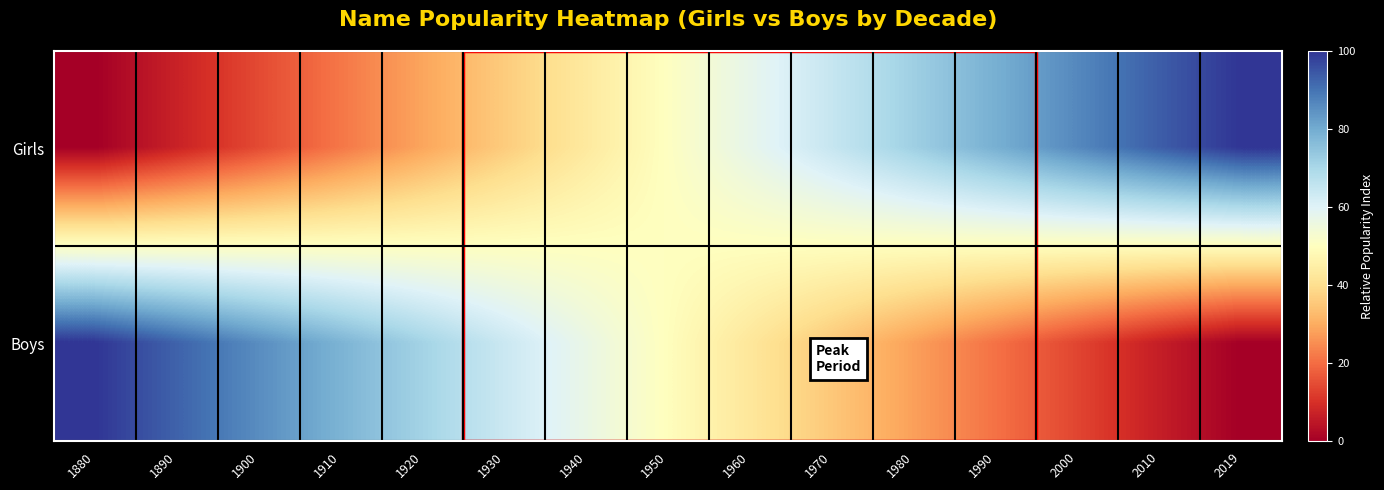

At which category is the sum across all series the highest?

1880